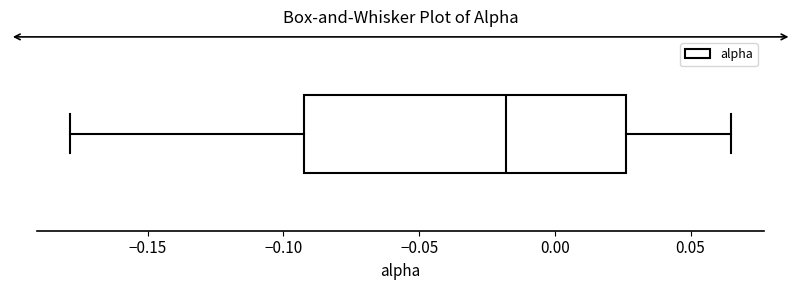

Transcribe this box plot: give where the median line is, the range the box spans, and where the two whiskers end, as read against the x-axis. The values are not printed on the chart, so give them approximately, as read against the axis.

median -0.020, box -0.090 to 0.025, whiskers -0.180 to 0.065